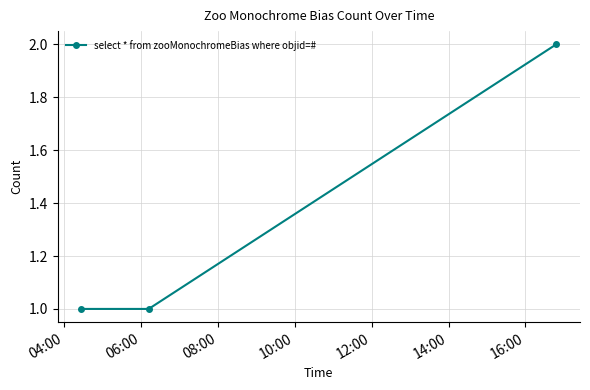

Reading left to right, transcribe all the data shown in this chart.

1	1	2